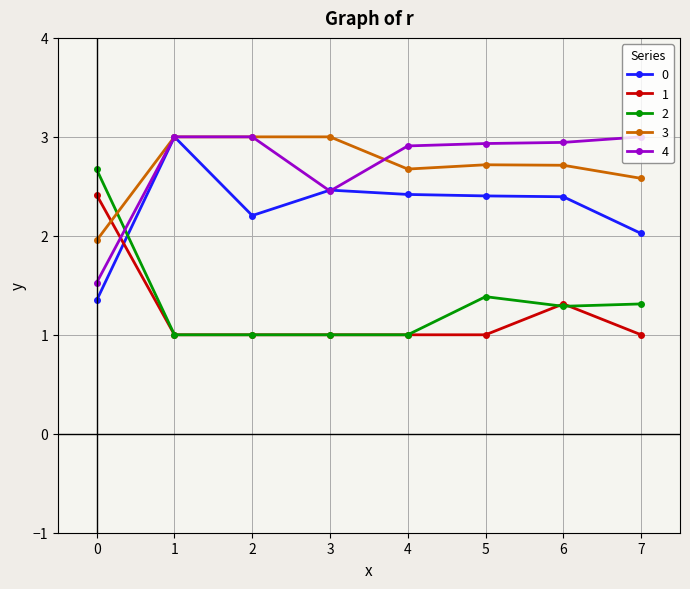

What is the average value of the 0 series?

2.3